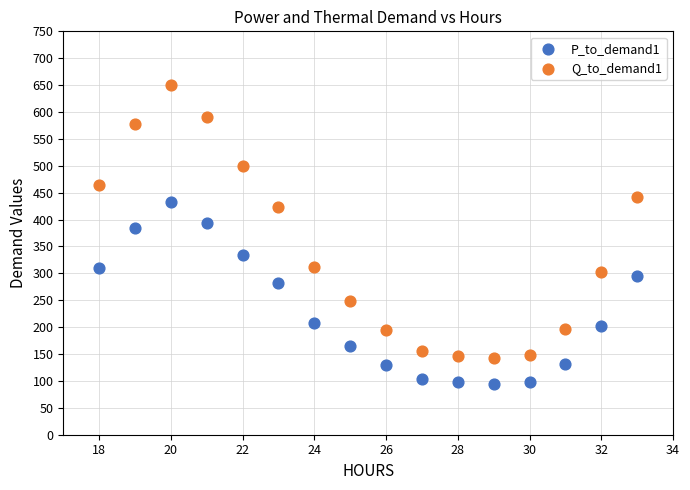

What are all the series names shown in the legend?

P_to_demand1, Q_to_demand1